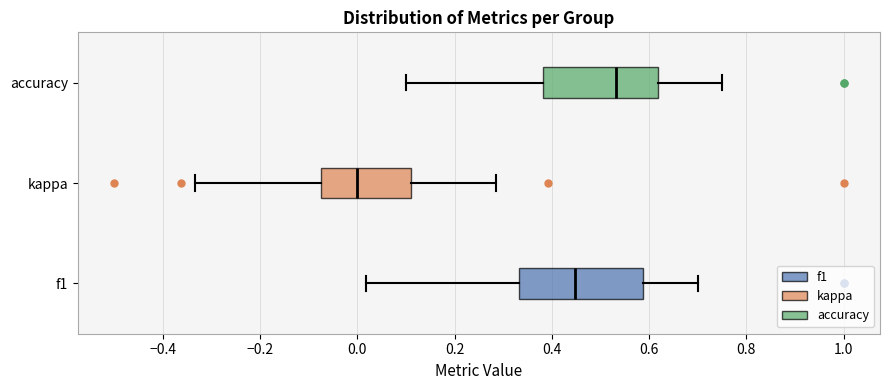

Reading bottom to top, read every box against the x-axis: the position of its median line, the range the box covers, and the ends of its whiskers. The values are not printed on the chart, so give them approximately, as read against the axis.

f1: median 0.44, box 0.34 to 0.58, whiskers 0.02 to 0.70
kappa: median 0.00, box -0.08 to 0.10, whiskers -0.34 to 0.28
accuracy: median 0.54, box 0.38 to 0.62, whiskers 0.10 to 0.76